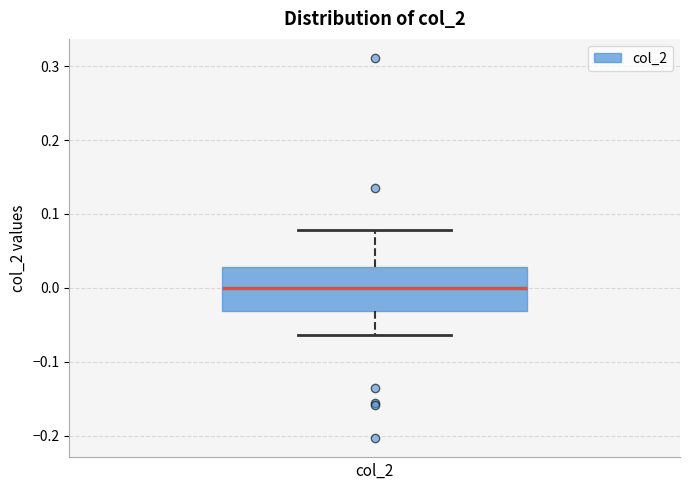

Read this box plot against the y-axis: the position of the median line, the range covered by the box, and the ends of both whiskers. The values are not printed on the chart, so give them approximately, as read against the axis.

median 0.00, box -0.03 to 0.03, whiskers -0.06 to 0.08